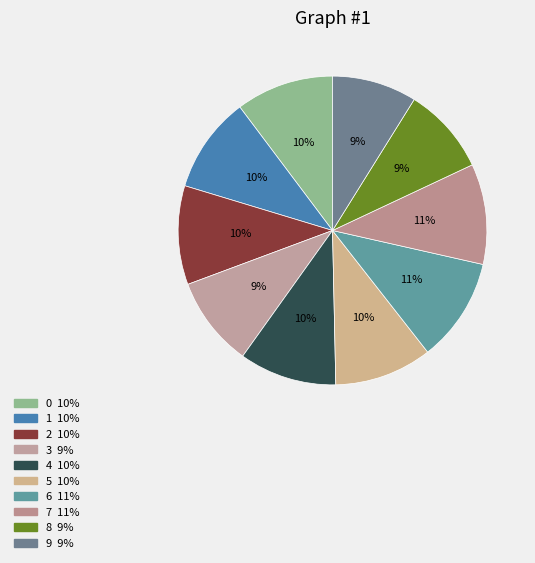

Count the number of slices in the pie.

10